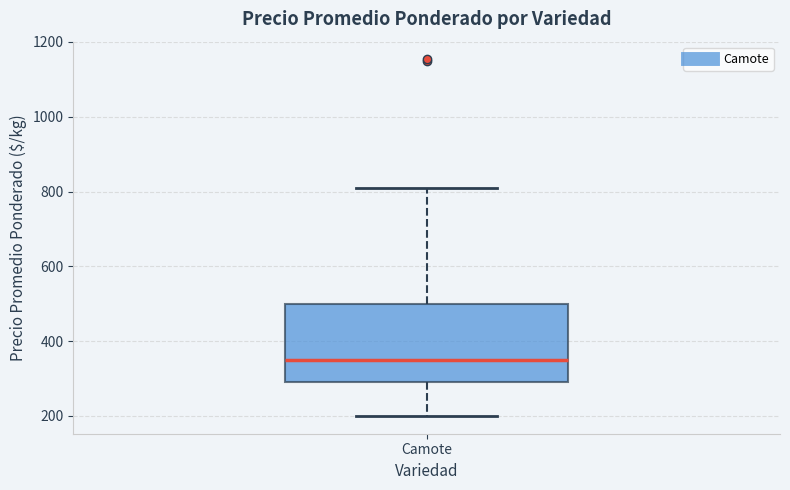

Transcribe this box plot: give where the median line is, the range the box spans, and where the two whiskers end, as read against the y-axis. The values are not printed on the chart, so give them approximately, as read against the axis.

median 360, box 300 to 500, whiskers 200 to 820